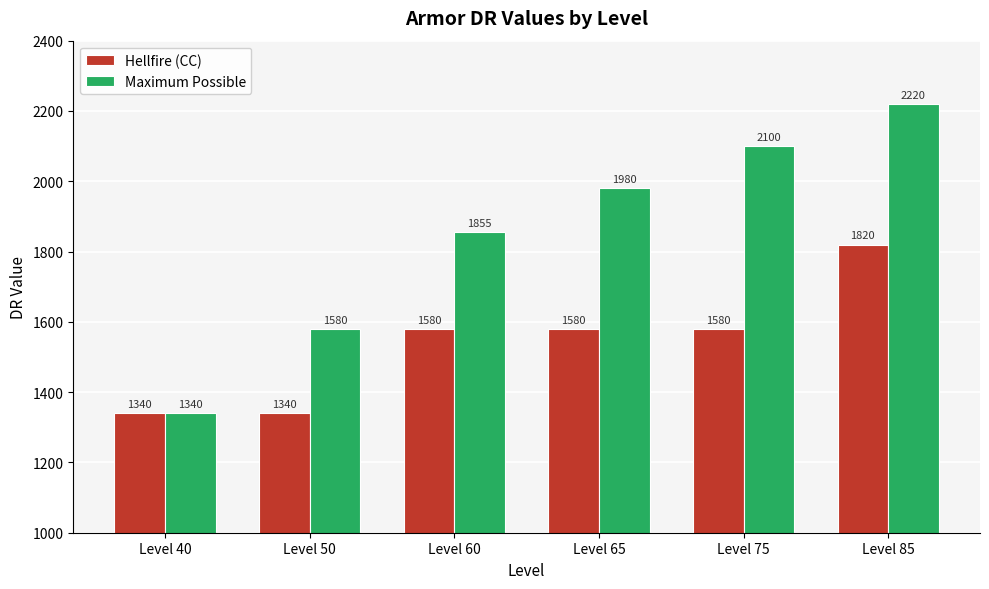

Which series has the largest range (max minus min)?

Maximum Possible